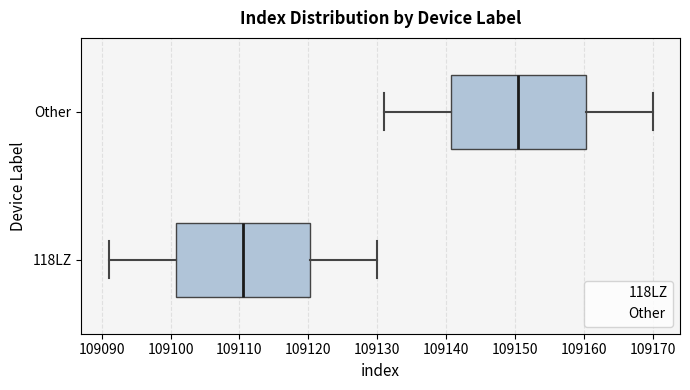

Reading bottom to top, read every box against the x-axis: the position of its median line, the range the box covers, and the ends of its whiskers. The values are not printed on the chart, so give them approximately, as read against the axis.

118LZ: median 109111, box 109101 to 109120, whiskers 109091 to 109130
Other: median 109151, box 109141 to 109160, whiskers 109131 to 109170